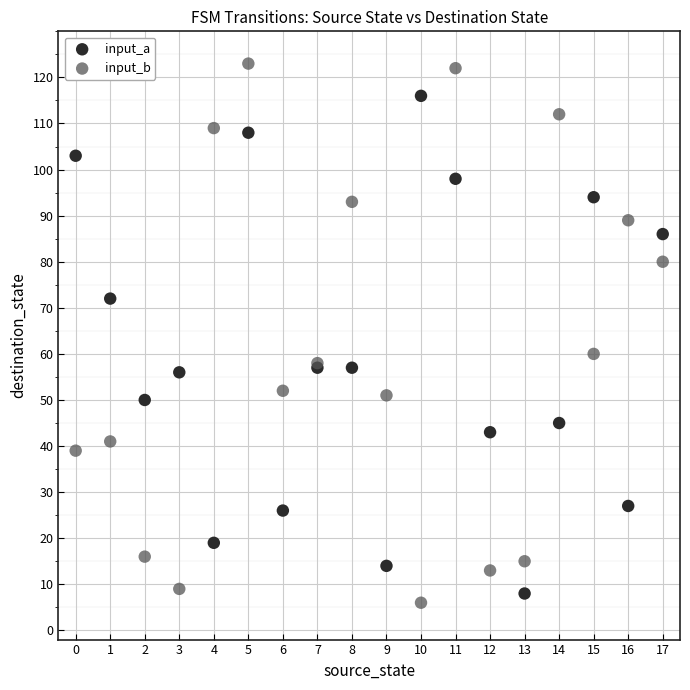

Which series has the largest Y range (max minus min)?

input_b